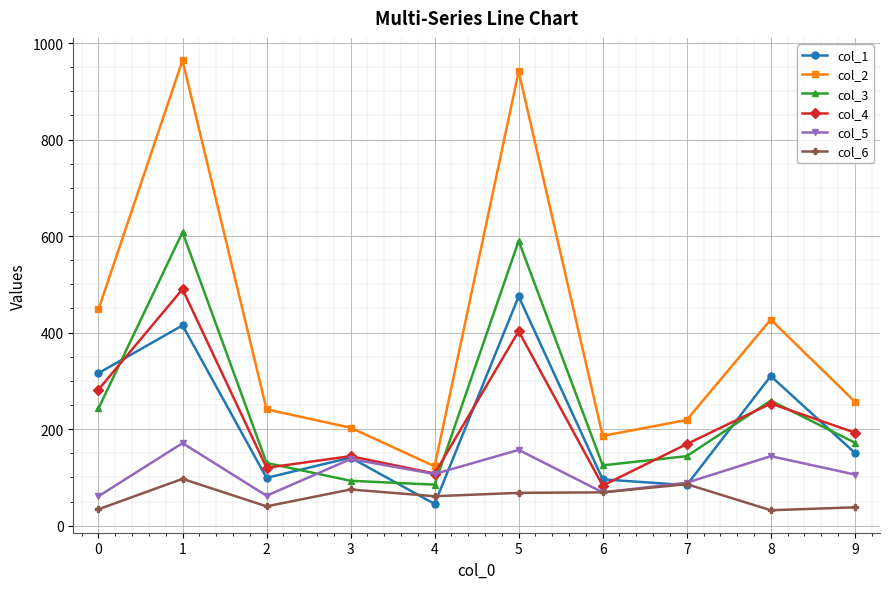

In col_5, how many points are lower than both neighbors (excluding endpoints)?

3